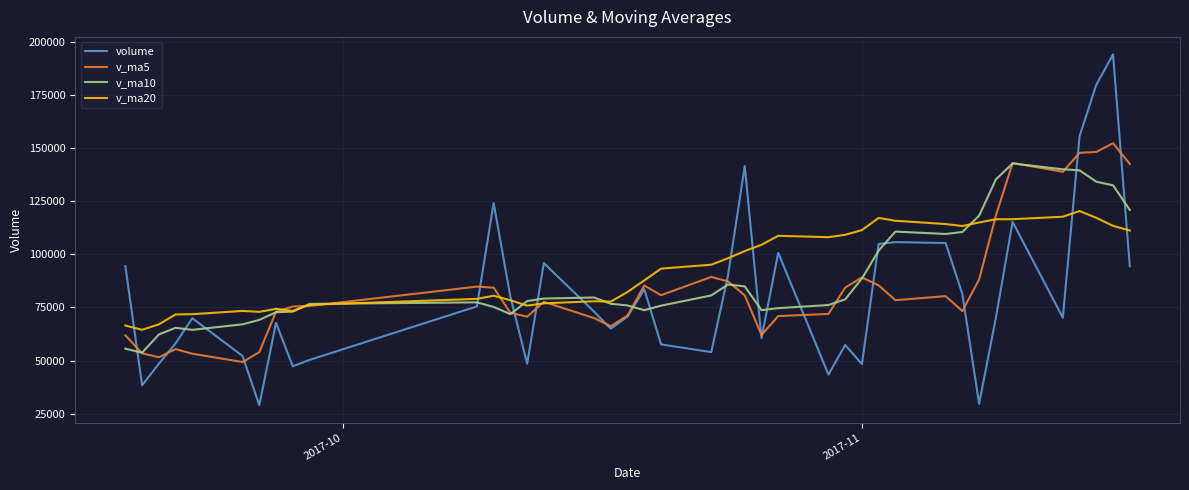

Which series has the largest range (max minus min)?

volume